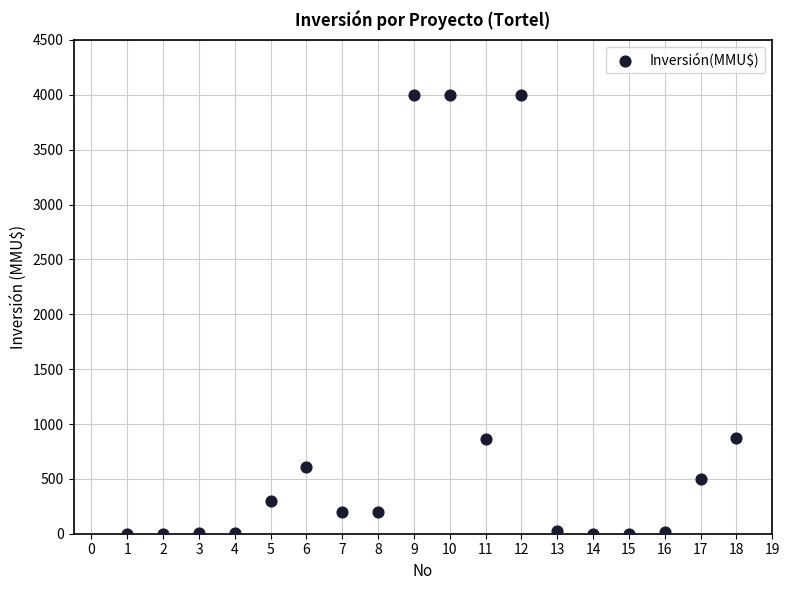

What is the range of X values (max minus min)?

17.0